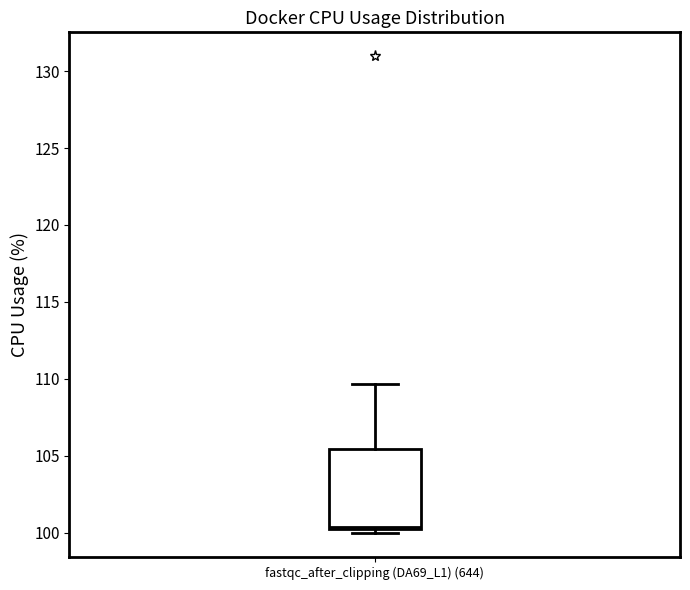

Read this box plot against the y-axis: the position of the median line, the range covered by the box, and the ends of both whiskers. The values are not printed on the chart, so give them approximately, as read against the axis.

median 100.5, box 100.0 to 105.5, whiskers 100.0 (just below the box's lower edge) to 109.5